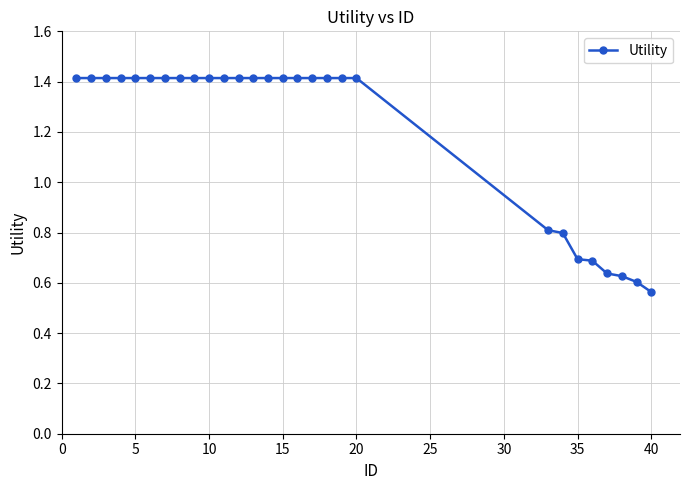

What is the value of the 16th point from the left?

1.4